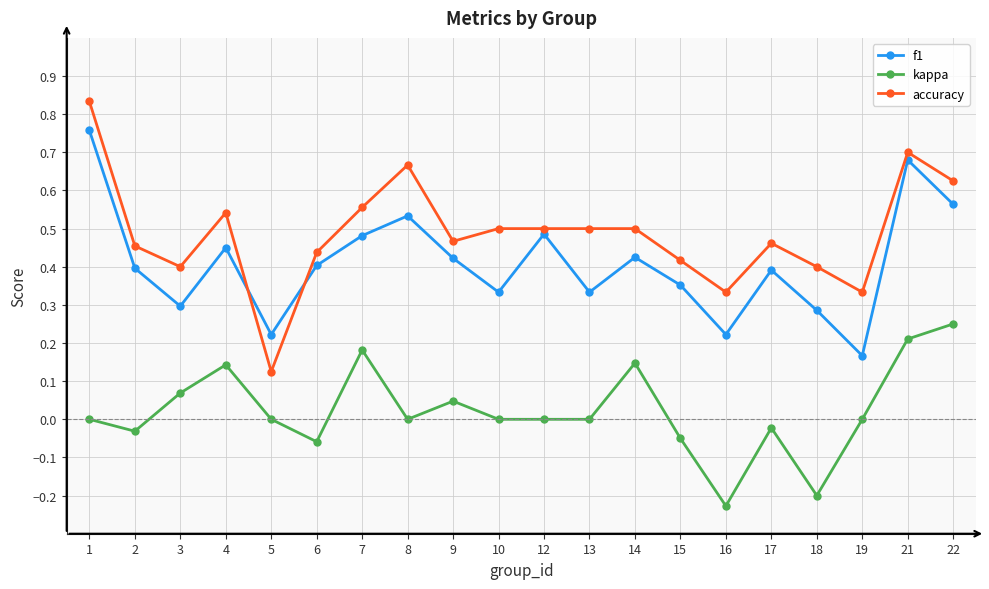

Rank the series by their average value, from lowest to highest.

kappa, f1, accuracy